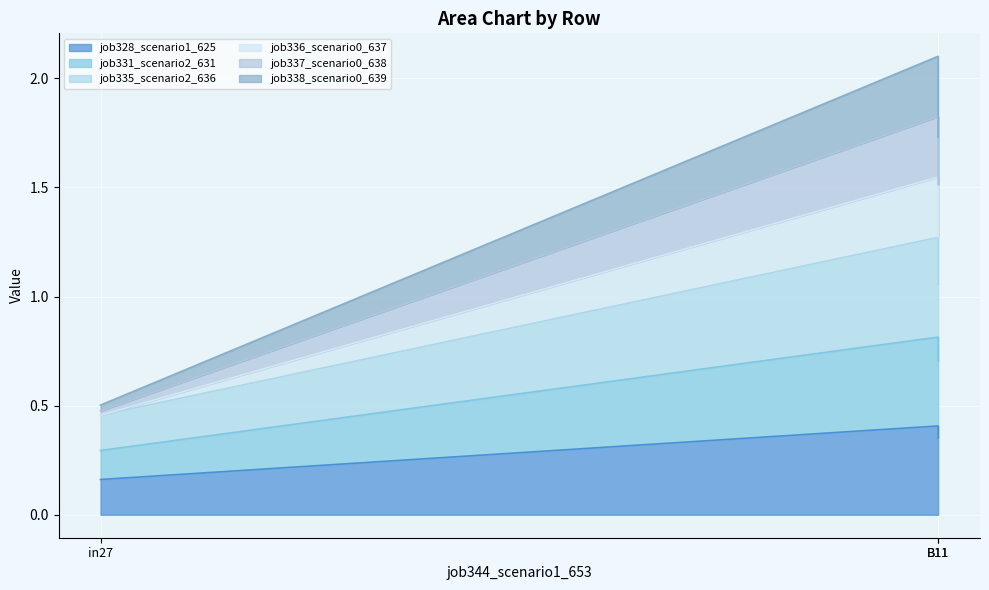

What is the maximum value for job331_scenario2_631?

0.8